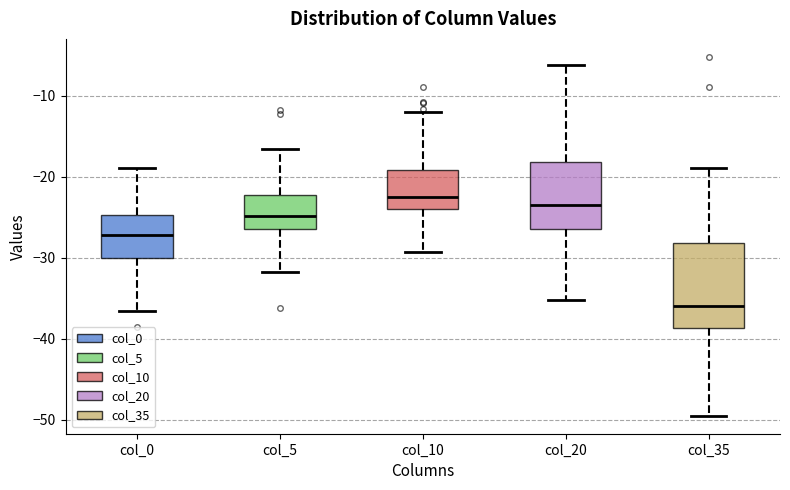

Where is the upper edge of the box for col_0 on the y-axis? The values are not printed on the chart, so give them approximately, as read against the axis.

-25